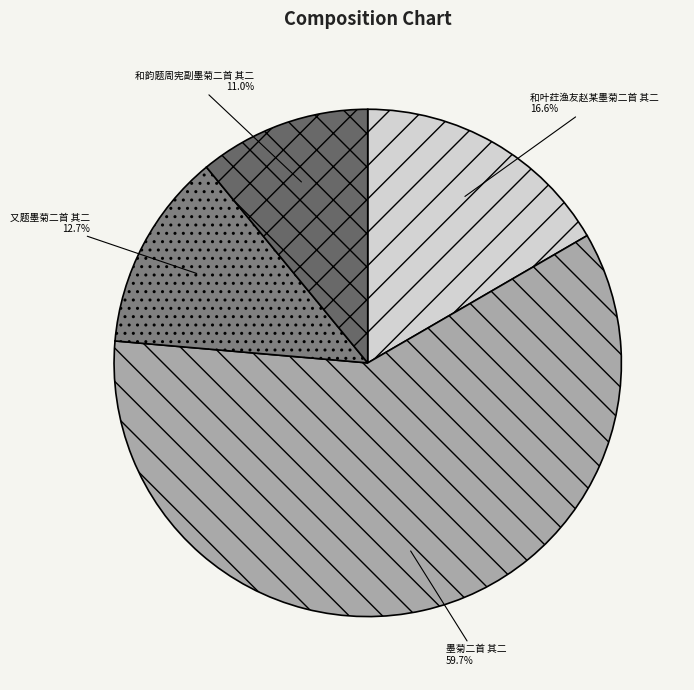

Rank the categories by value from lowest to highest.

和韵题周宪副墨菊二首 其二, 又题墨菊二首 其二, 和叶荭渔友赵某墨菊二首 其二, 墨菊二首 其二